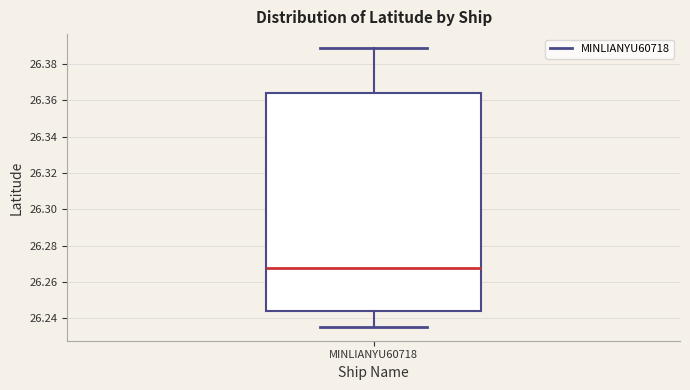

Where is the upper edge of the box for MINLIANYU60718 on the y-axis? The values are not printed on the chart, so give them approximately, as read against the axis.

26.364